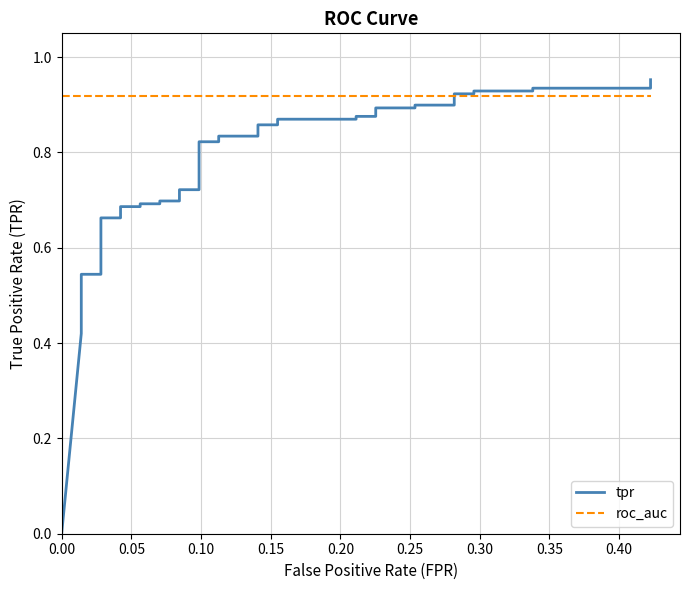

Does the chart display data point markers on the line(s)?

No